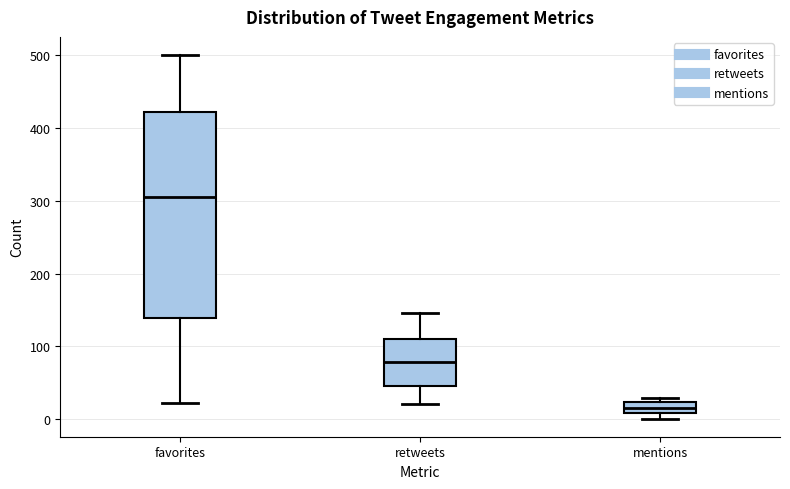

Which box has the lowest median line?

mentions